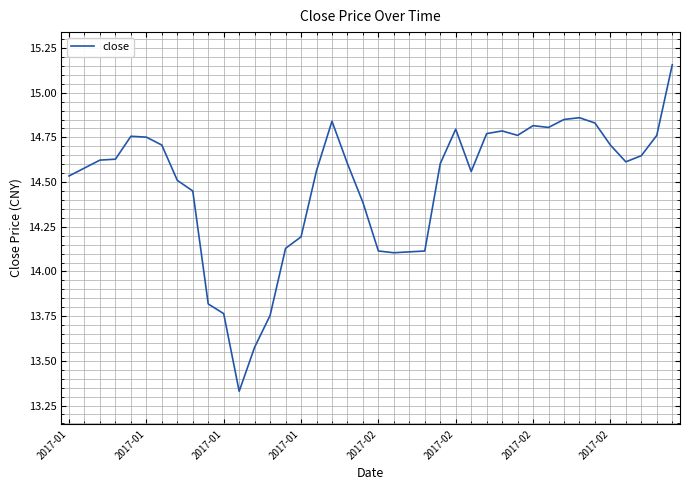

What is the difference between the maximum and minimum values?

1.8